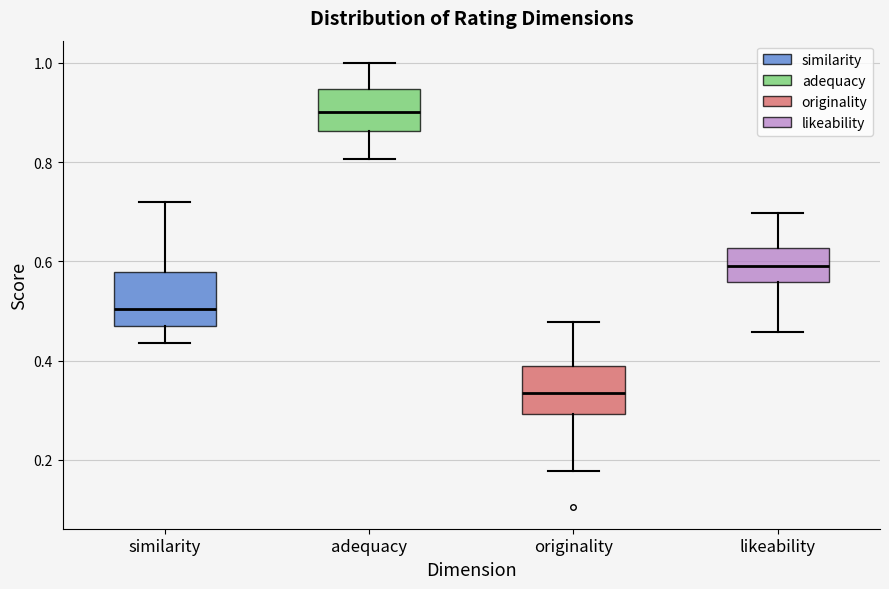

Which box has the lowest median line?

originality